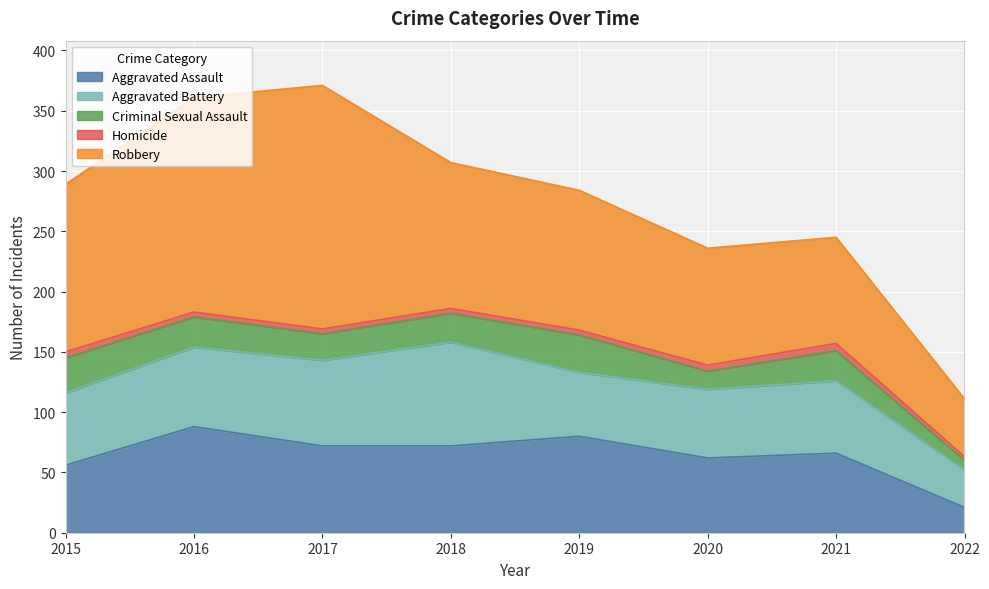

Which series has the widest spread of values?

Robbery